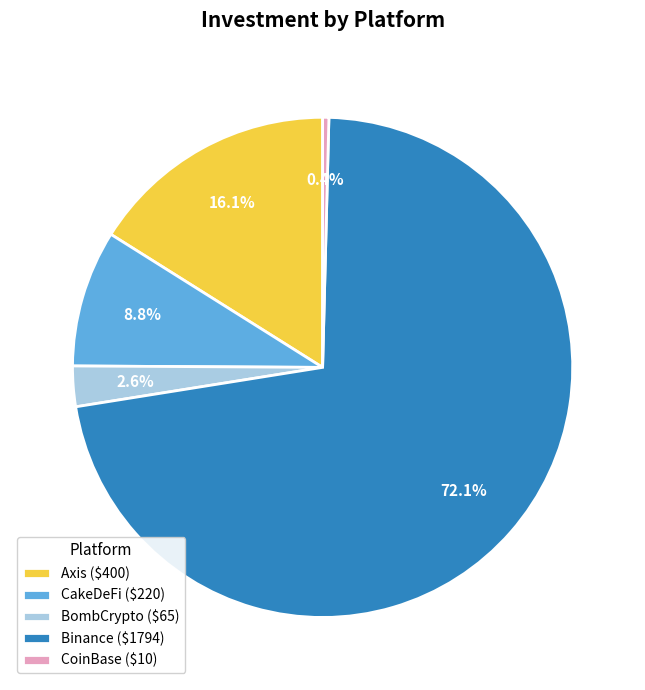

To the nearest percent, what is the difference between the CakeDeFi and CoinBase slice percentages?

8%